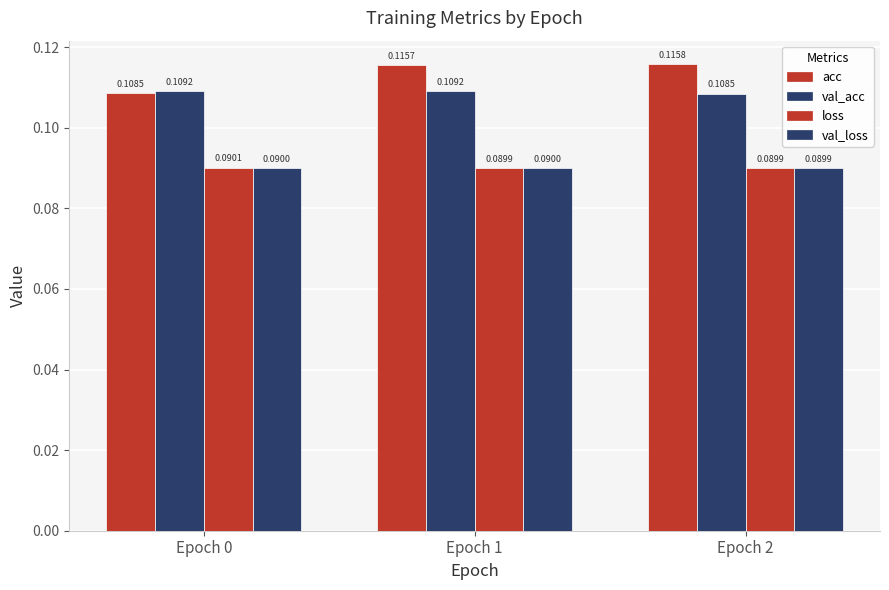

How many distinct data groups are displayed?

4